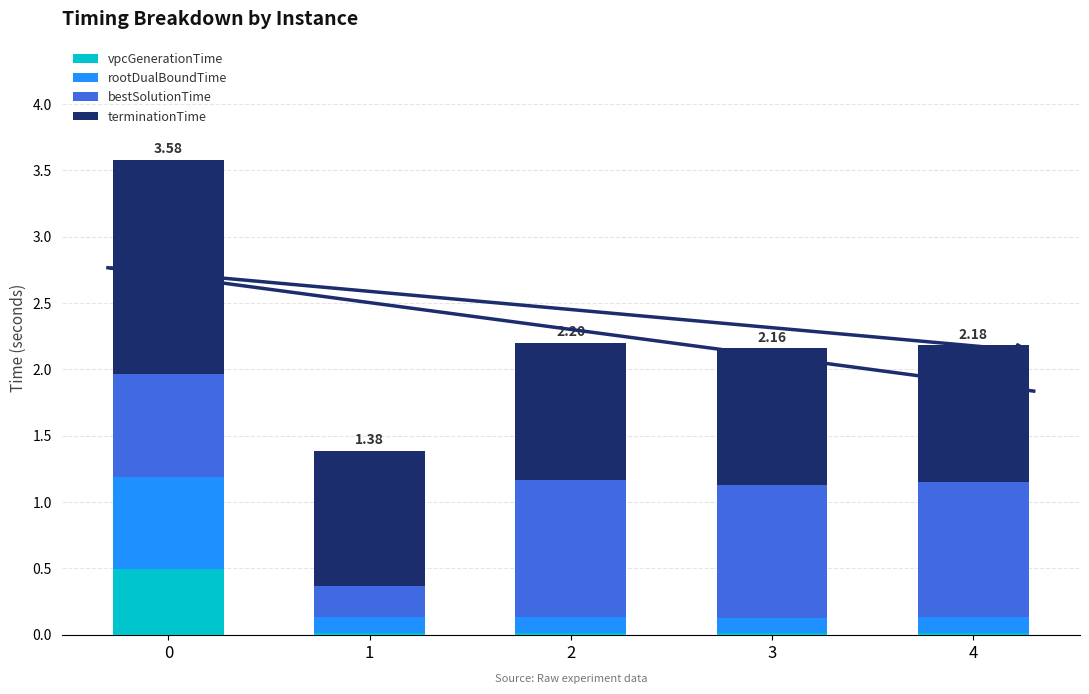

The value of rootDualBoundTime at 4 is 0.1. True or false?

True